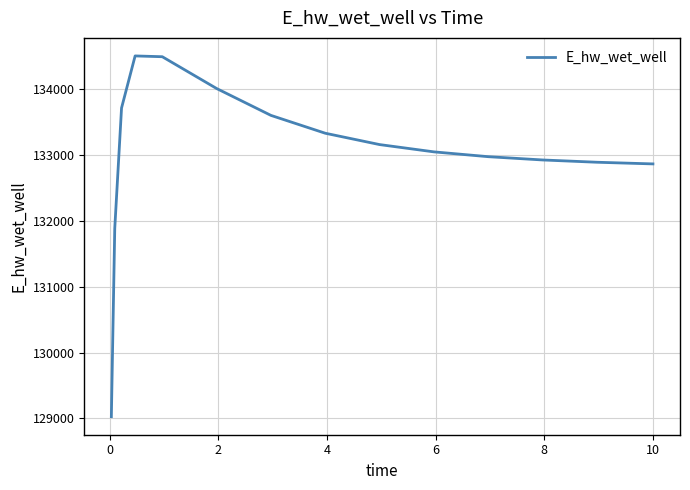

What is the difference between the maximum and minimum values?

5482.1